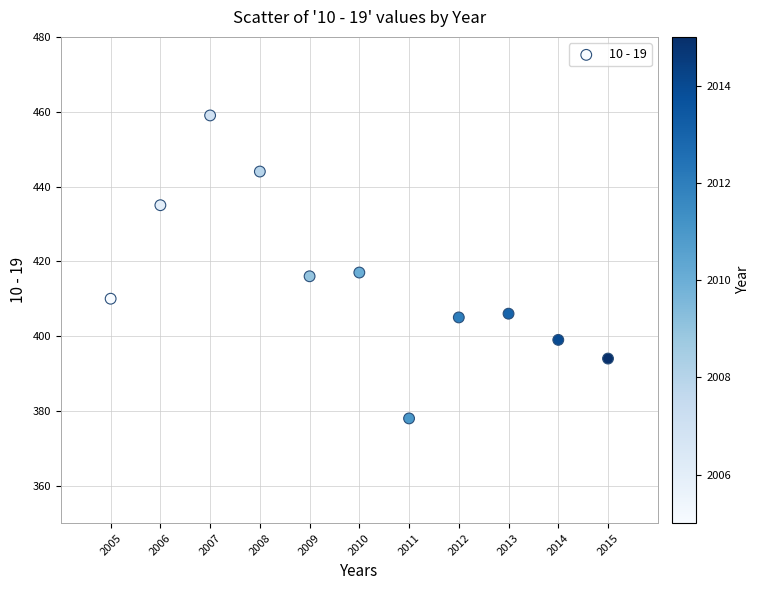

What is the average Y value?

415